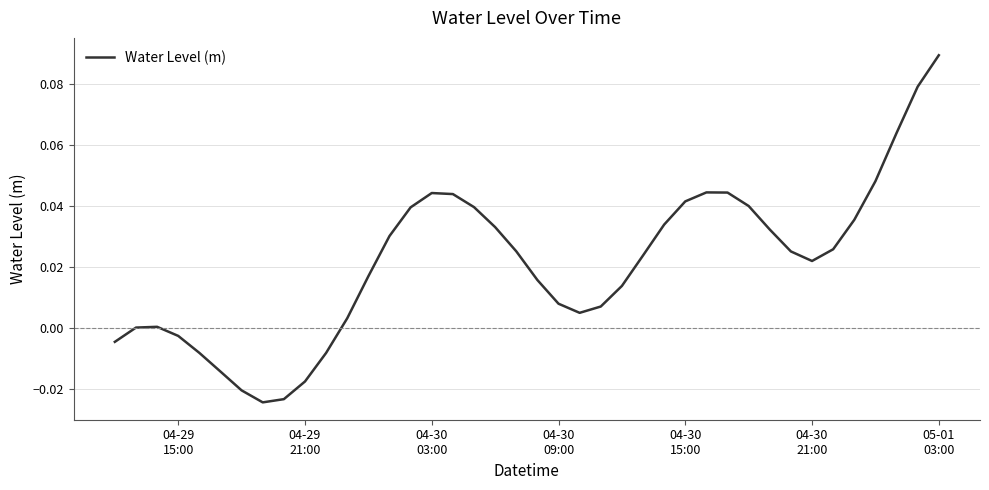

Does the chart display data point markers on the line(s)?

No